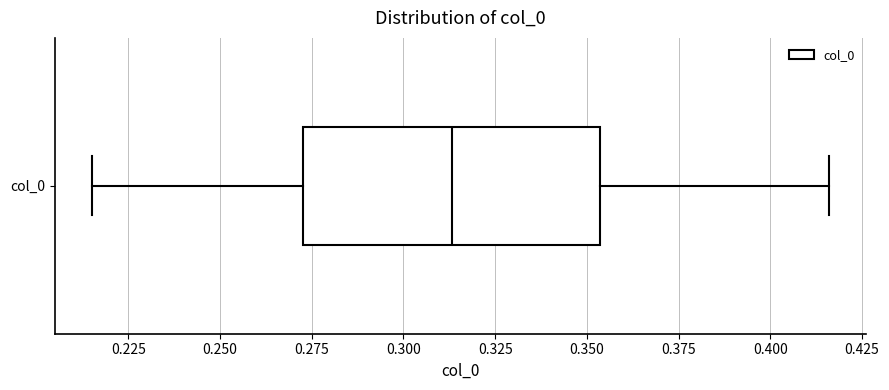

Read this box plot against the x-axis: the position of the median line, the range covered by the box, and the ends of both whiskers. The values are not printed on the chart, so give them approximately, as read against the axis.

median 0.315, box 0.270 to 0.355, whiskers 0.215 to 0.415